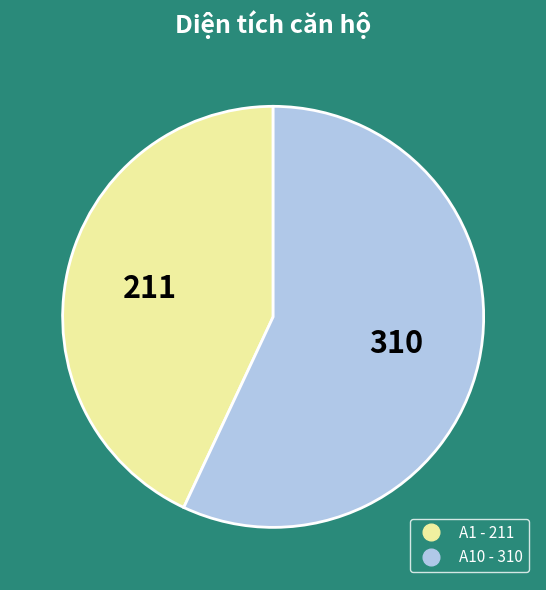

Is the sum of A1 - 211 and A10 - 310 greater than half?

Yes